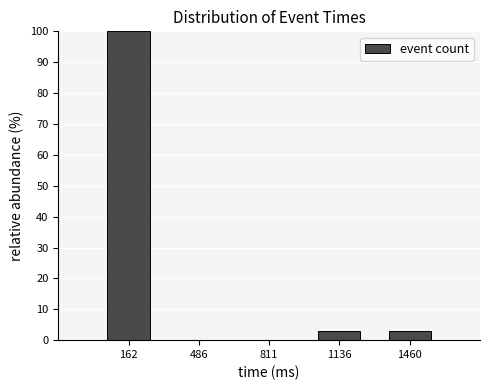

Reading left to right, what are all the values shown in this chart?

162=100.0	486=0.0	811=0.0	1136=2.9	1460=2.9